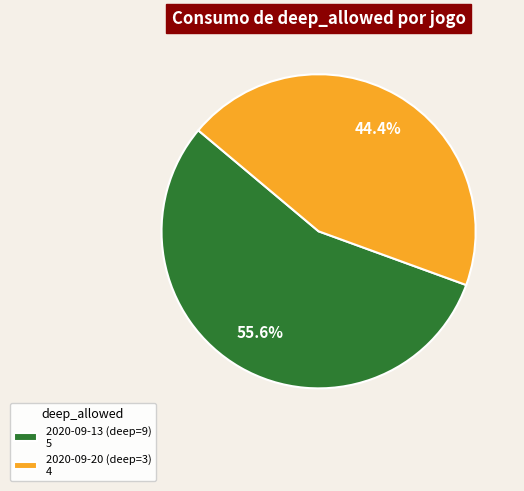

What is the smallest slice in the pie chart?

2020-09-20 (deep=3)